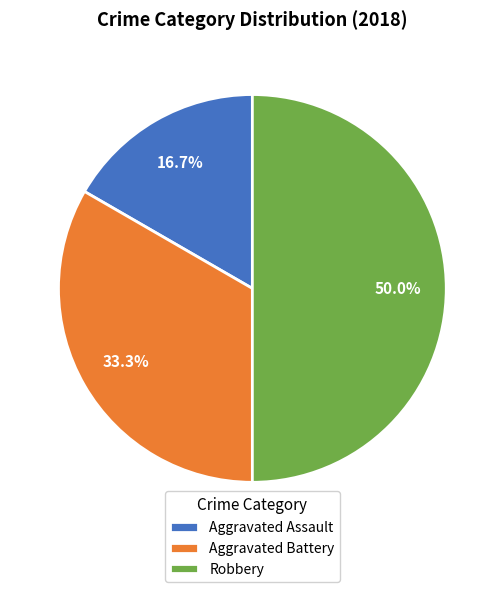

How many segments does this pie chart have?

3